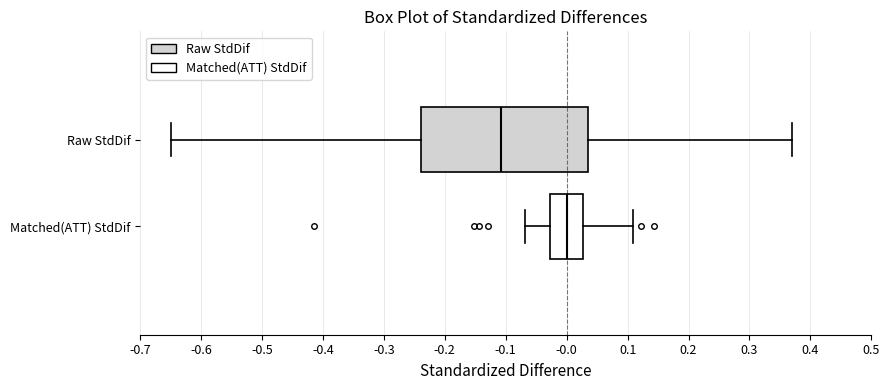

Which box is the widest, from its left edge to its right edge?

Raw StdDif